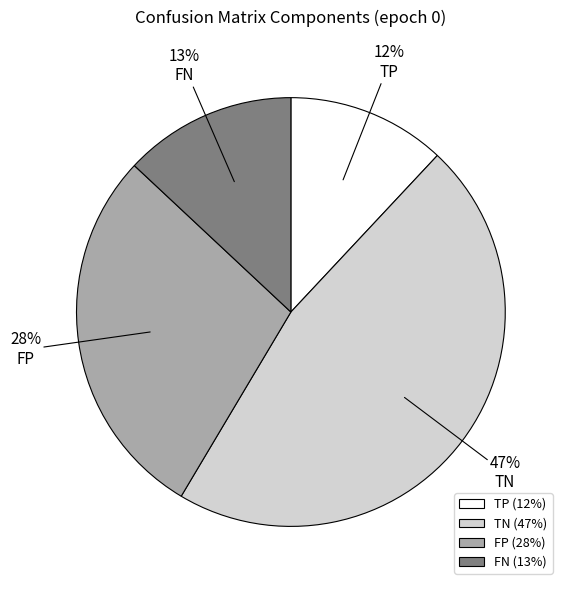

Is the sum of FN and TP greater than half?

No